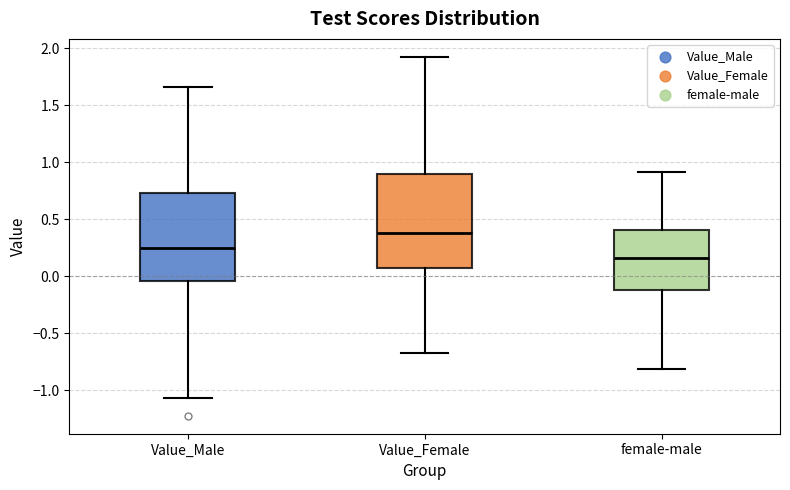

Reading left to right, read every box against the y-axis: the position of its median line, the range the box covers, and the ends of its whiskers. The values are not printed on the chart, so give them approximately, as read against the axis.

Value_Male: median 0.25, box -0.05 to 0.75, whiskers -1.05 to 1.65
Value_Female: median 0.40, box 0.05 to 0.90, whiskers -0.65 to 1.95
female-male: median 0.15, box -0.10 to 0.40, whiskers -0.80 to 0.90